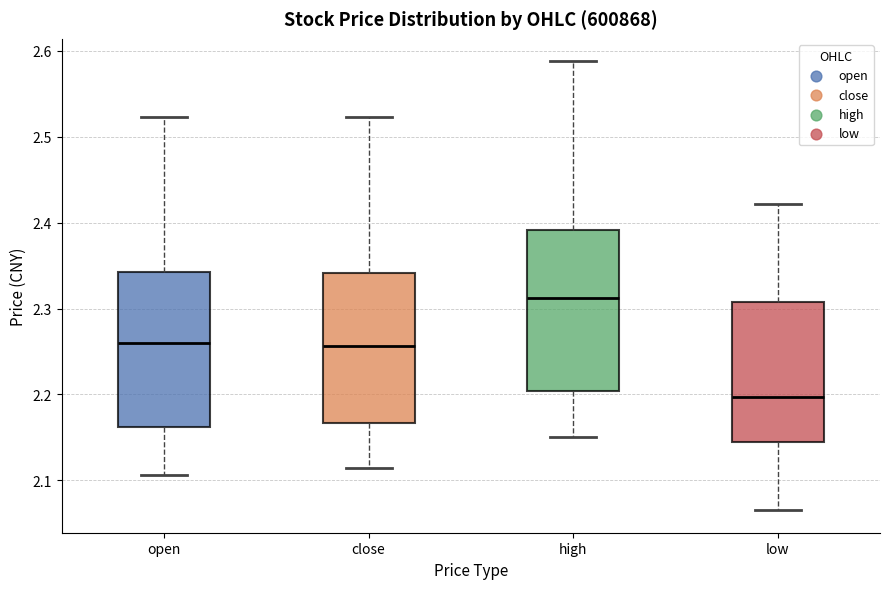

Which box has the highest median line?

high